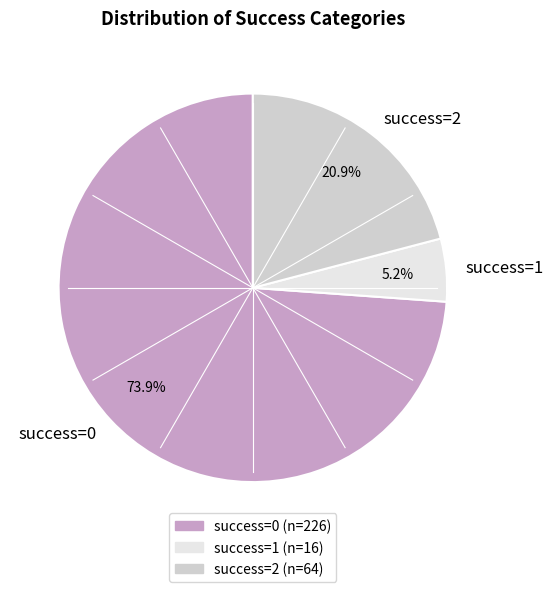

What percentage is NOT represented by success=2?

79.1%